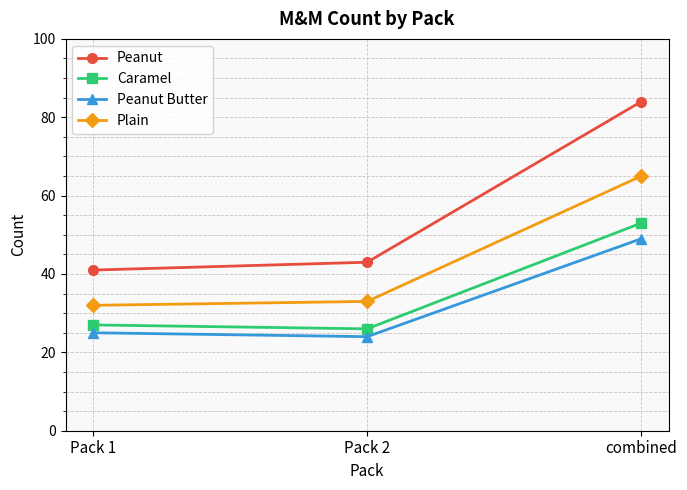

Read the Peanut Butter value at Pack 2.

24